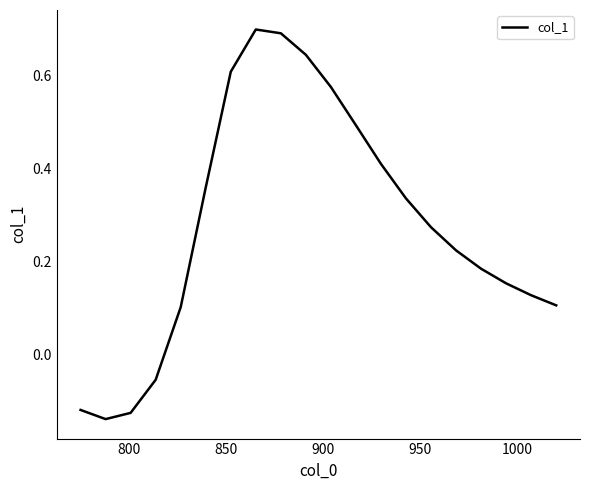

What is the sum of all values?

5.5